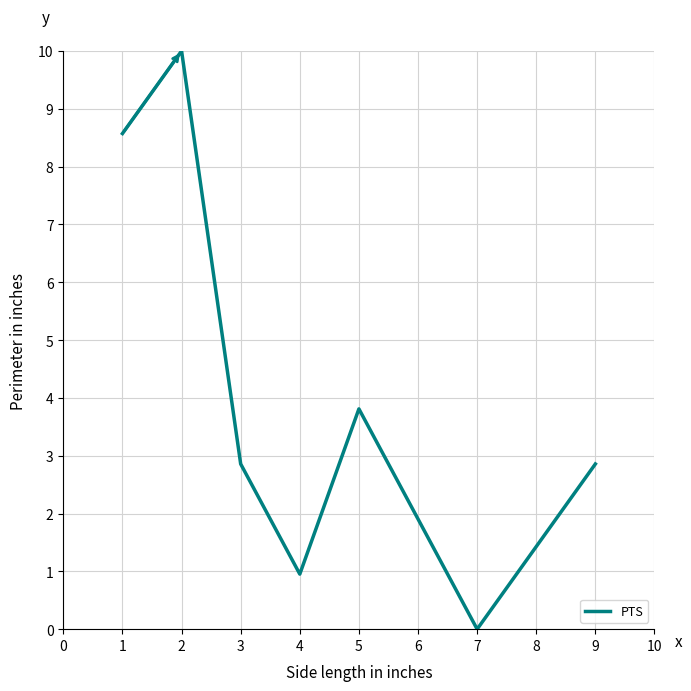

Read the value at 8.

1.4